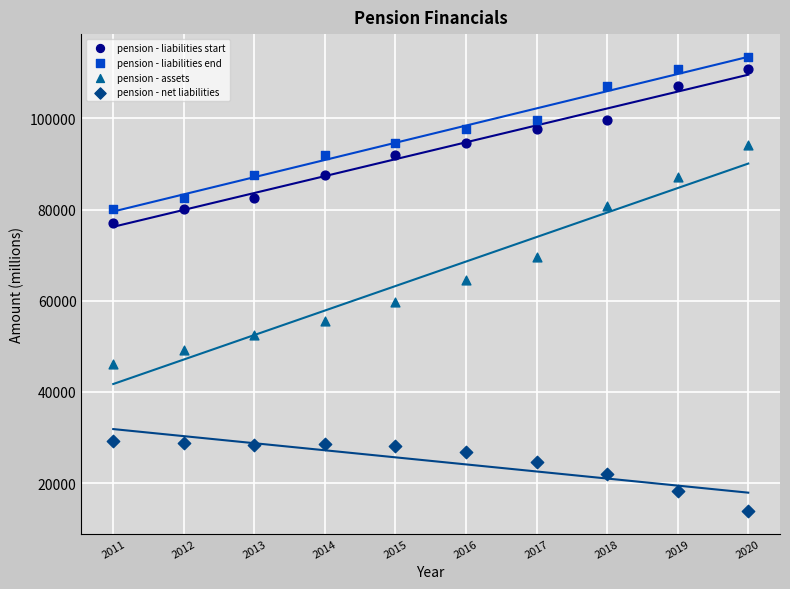

What is the X range (max minus min) for the scatter plot?

9.0